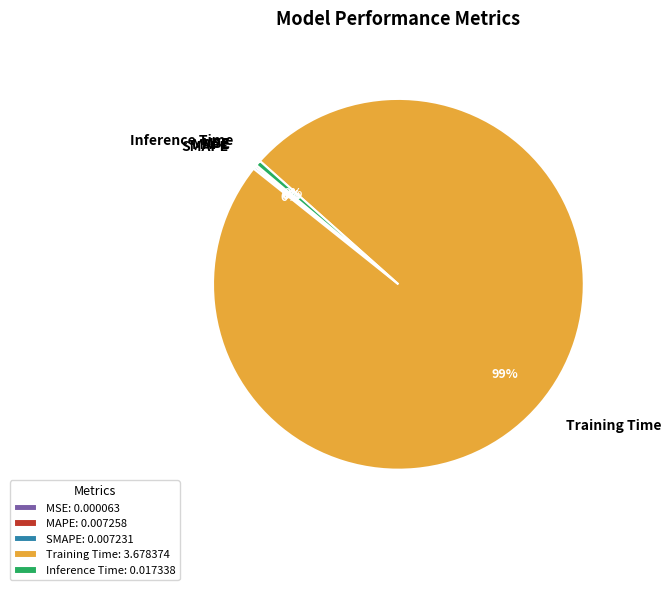

Does Training Time account for over 50% of the chart?

Yes